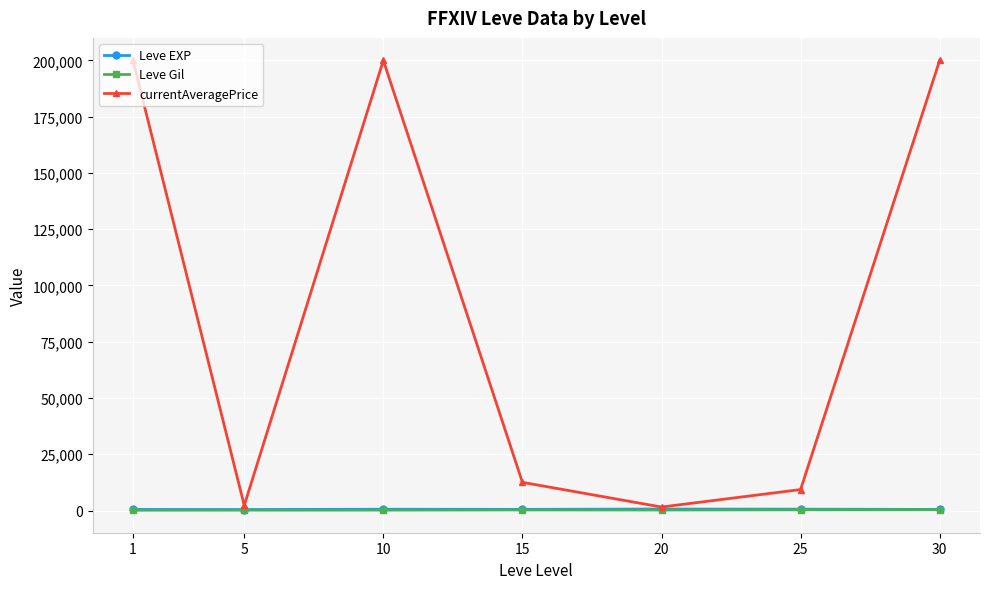

What is the value of the currentAveragePrice point at the 4th from the left?

12529.3